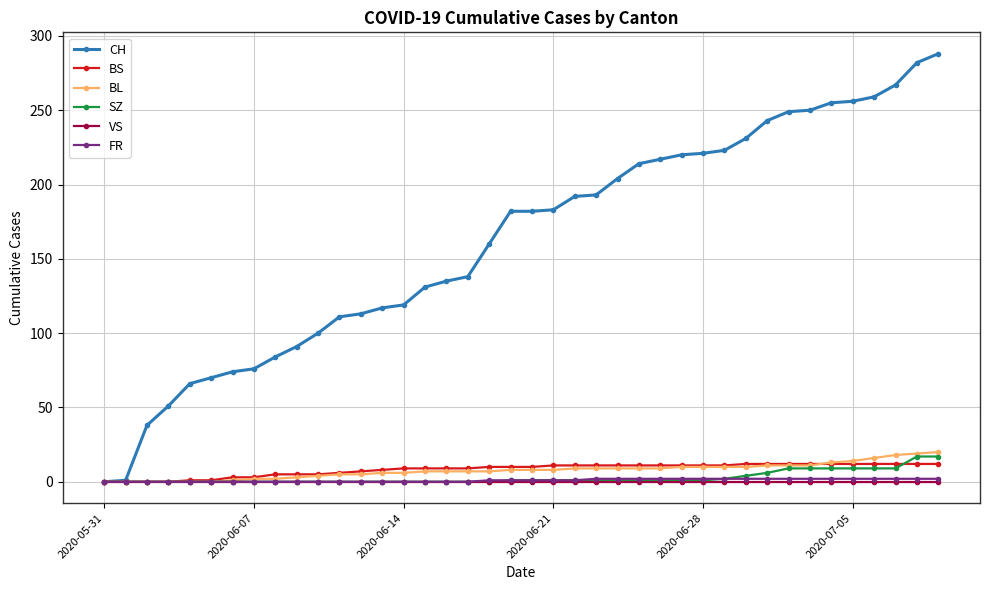

Which series has the widest spread of values?

CH